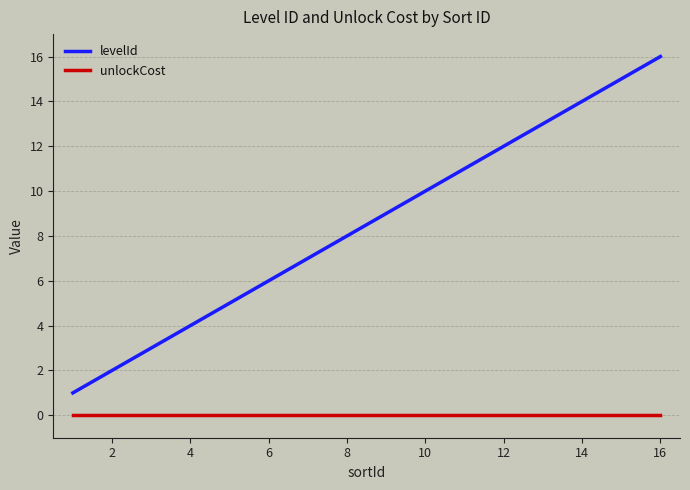

Which series has the widest spread of values?

levelId